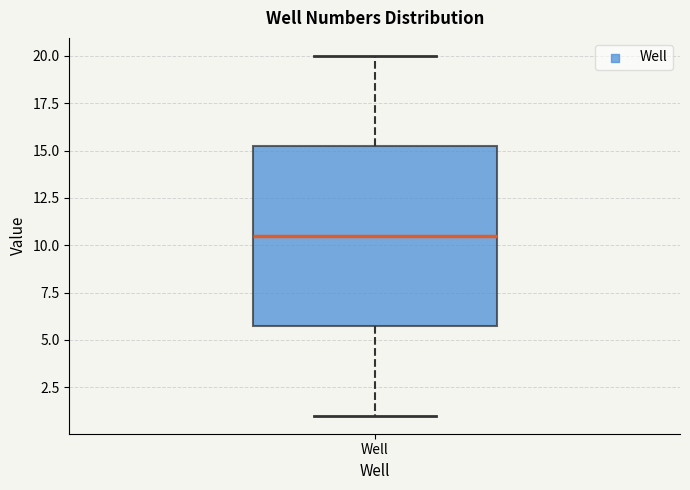

Read this box plot against the y-axis: the position of the median line, the range covered by the box, and the ends of both whiskers. The values are not printed on the chart, so give them approximately, as read against the axis.

median 10.5, box 6.0 to 15.5, whiskers 1.0 to 20.0